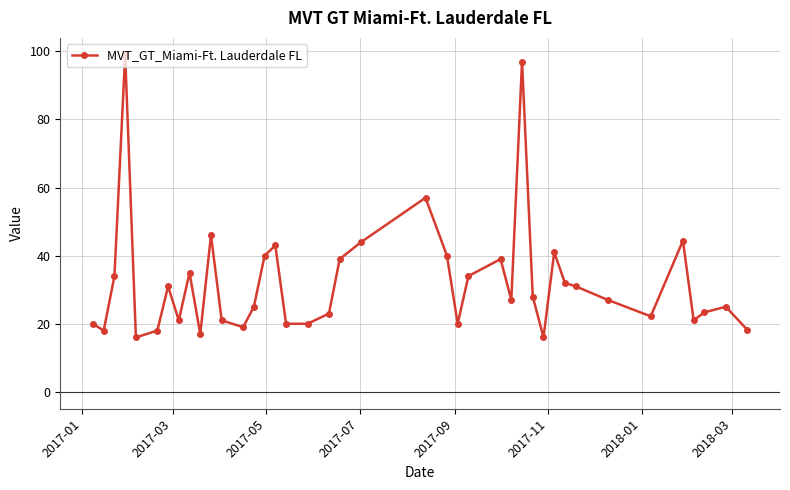

What is the smallest value displayed?

16.0